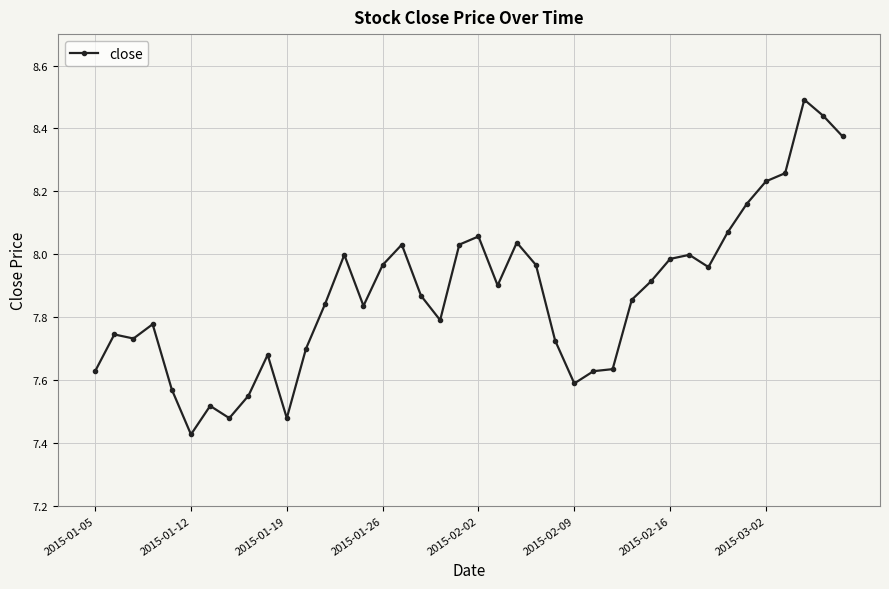

What is the sum of all values?

314.9